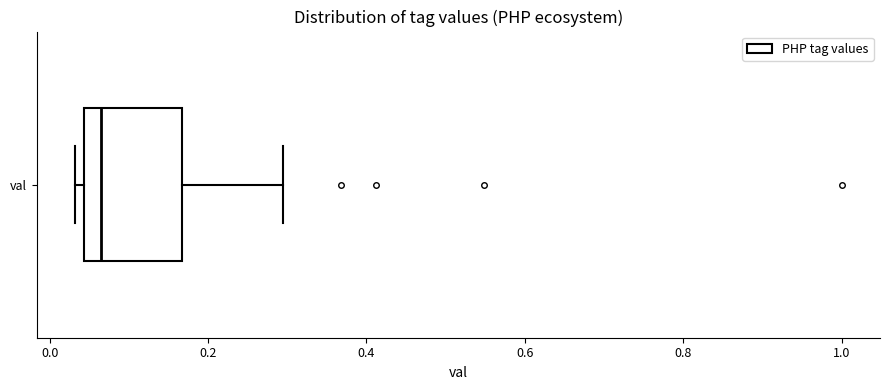

Transcribe this box plot: give where the median line is, the range the box spans, and where the two whiskers end, as read against the x-axis. The values are not printed on the chart, so give them approximately, as read against the axis.

median 0.06, box 0.04 to 0.16, whiskers 0.04 (just left of the box's left edge) to 0.30